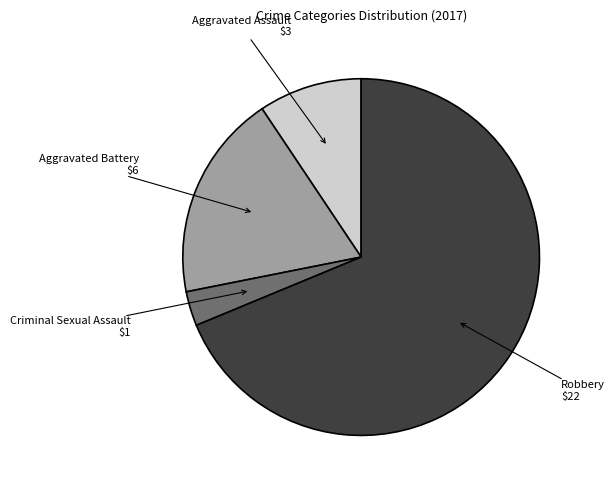

Rank the categories by value from lowest to highest.

Criminal Sexual Assault, Aggravated Assault, Aggravated Battery, Robbery